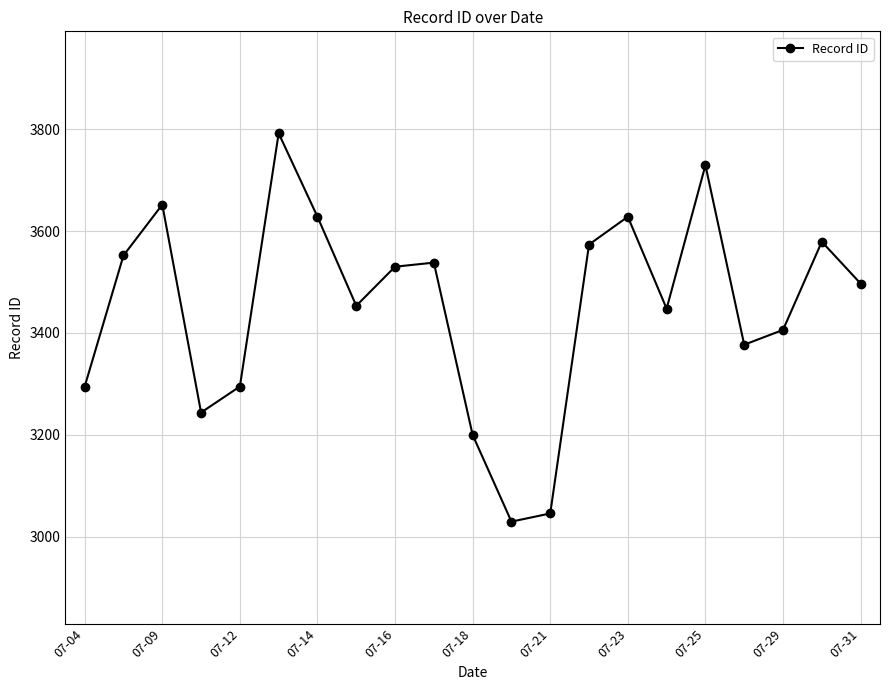

True or false: the data has more than 0 interior local peaks.

True